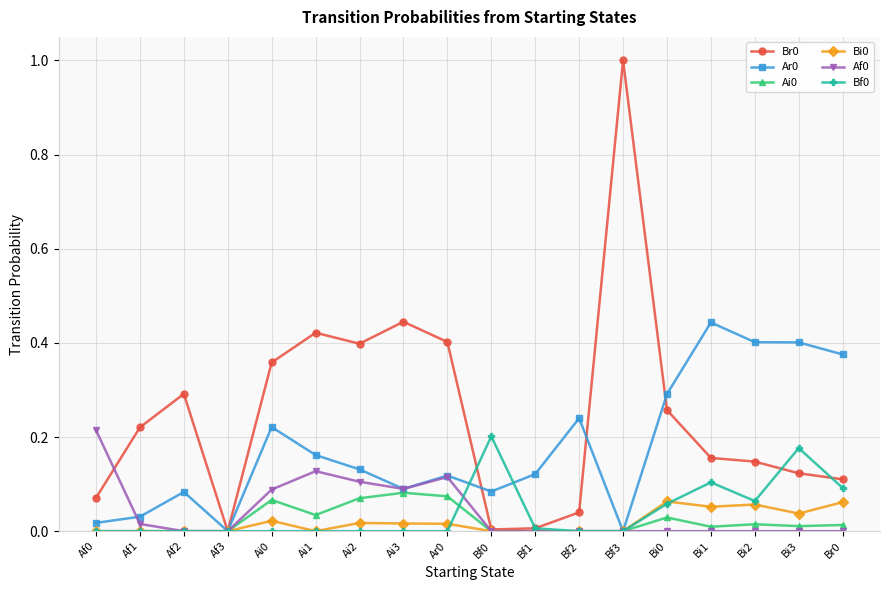

What is the total value across all series at Bf3?

1.0